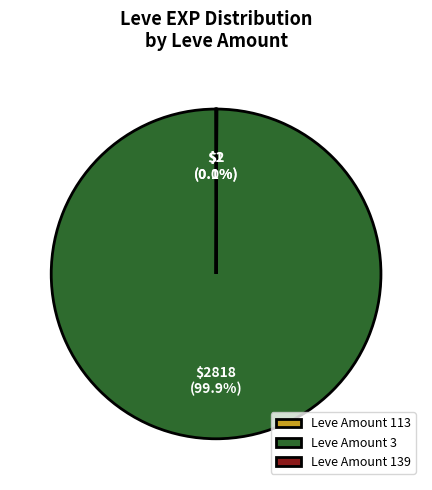

How much of the chart is everything except Leve Amount 3?

0.1%